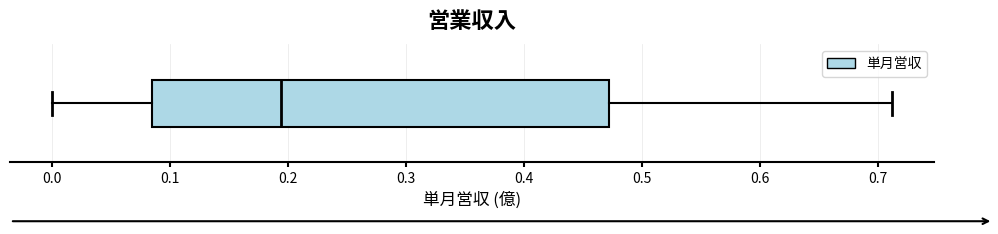

Where is the left edge of the box on the x-axis? The values are not printed on the chart, so give them approximately, as read against the axis.

0.08